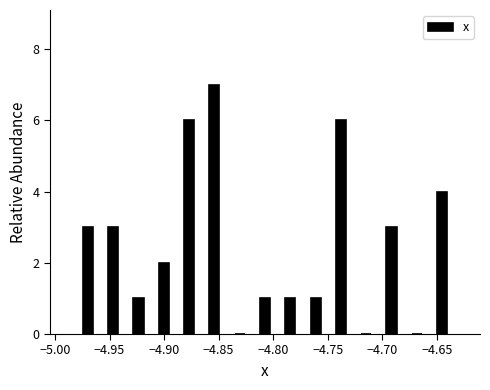

Over which range of the x-axis is the bar tallest?

-4.865 to -4.840